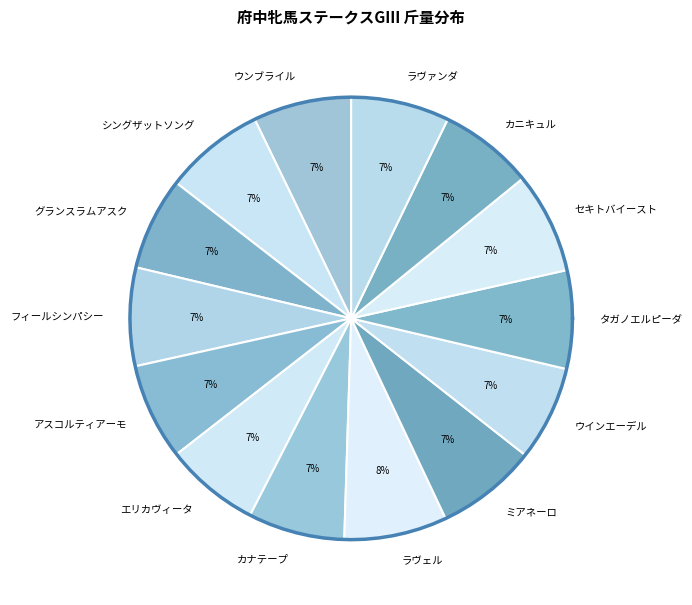

How many slices are in this pie chart?

14